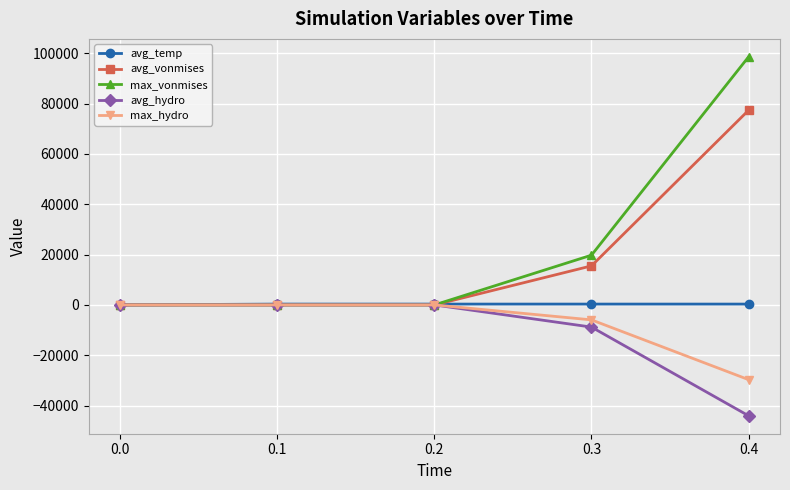

Rank the series at 0.4 from highest to lowest value.

max_vonmises, avg_vonmises, avg_temp, max_hydro, avg_hydro